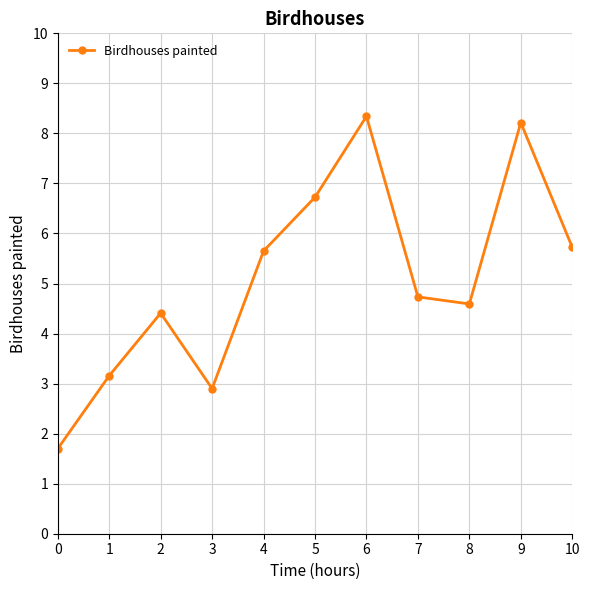

Reading left to right, transcribe all the data shown in this chart.

1.7	3.2	4.4	2.9	5.7	6.7	8.3	4.7	4.6	8.2	5.7